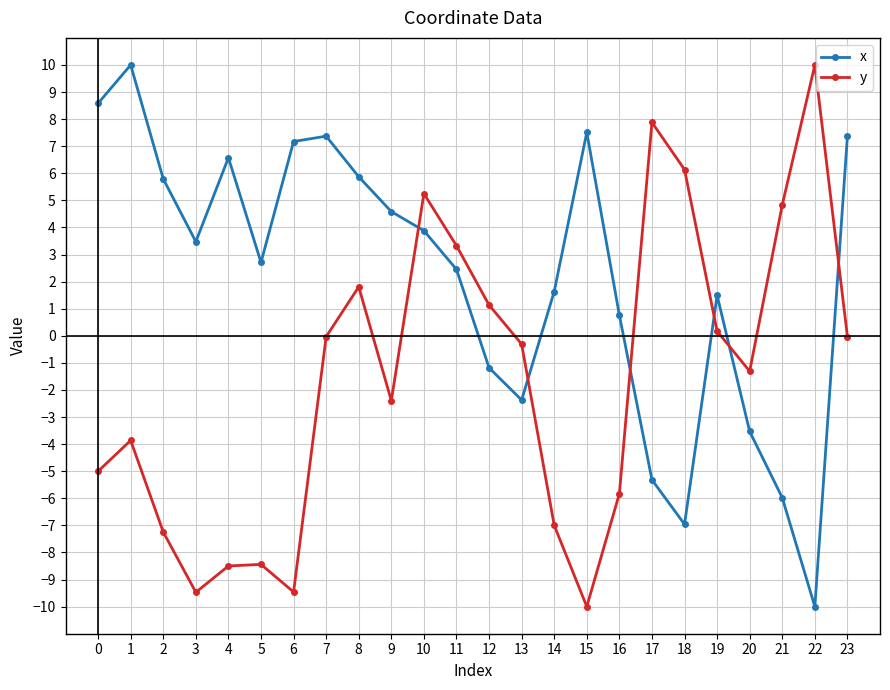

What is the difference between the highest and lowest values at 10?

1.4